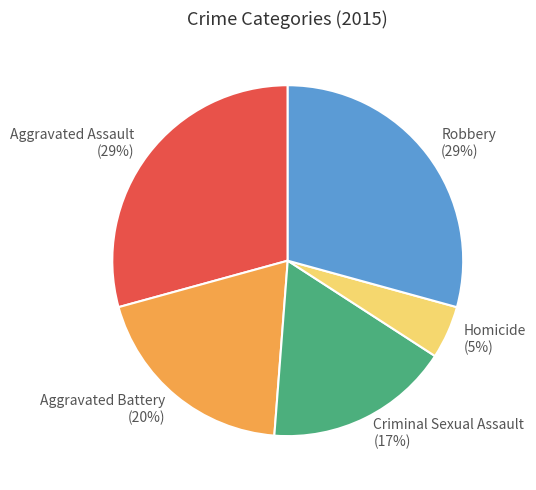

Which has a higher value, Homicide or Aggravated Assault?

Aggravated Assault